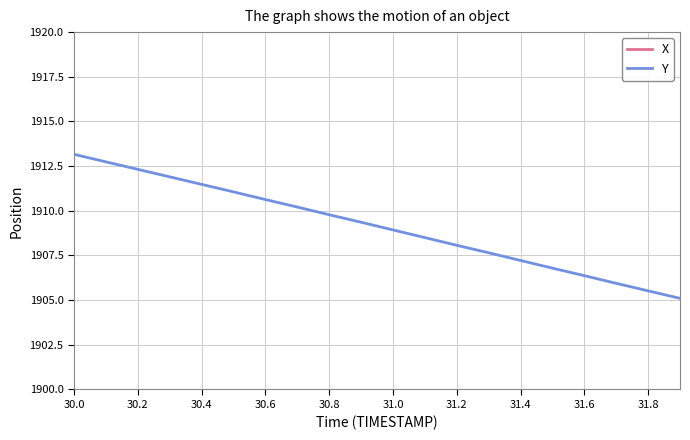

What is the average value of the Y series?

1909.1